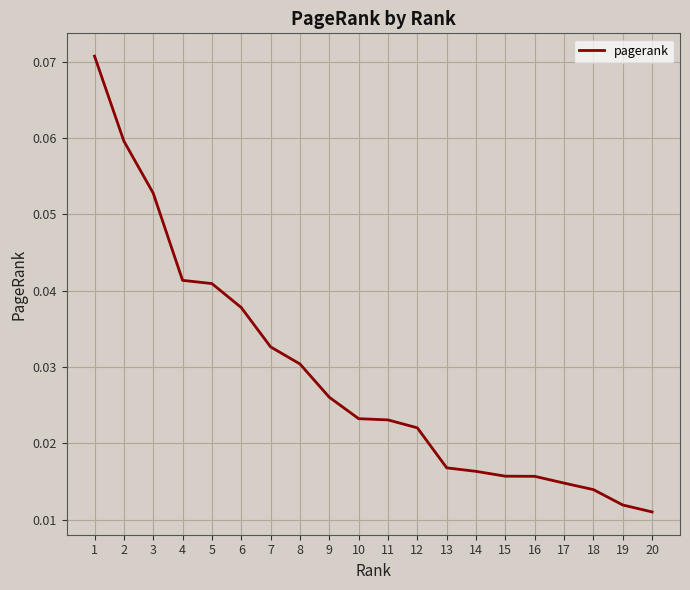

Which has a higher value, 8 or 15?

8